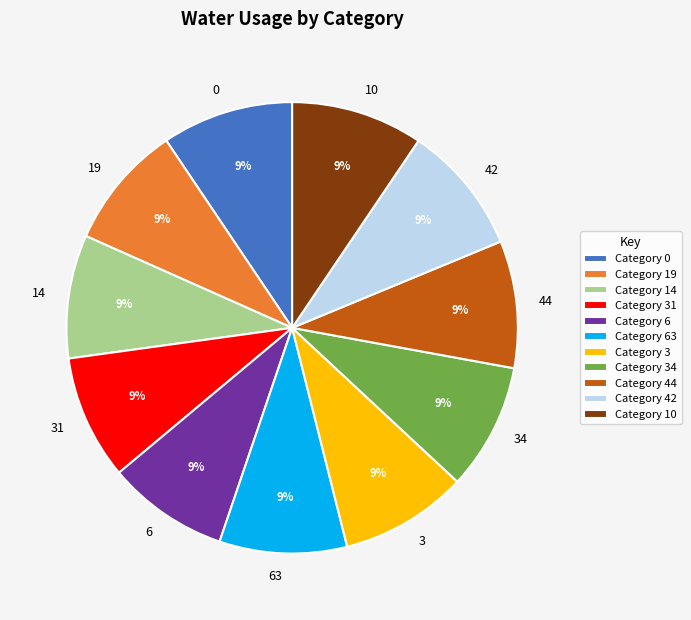

Is there a majority slice in this chart?

No